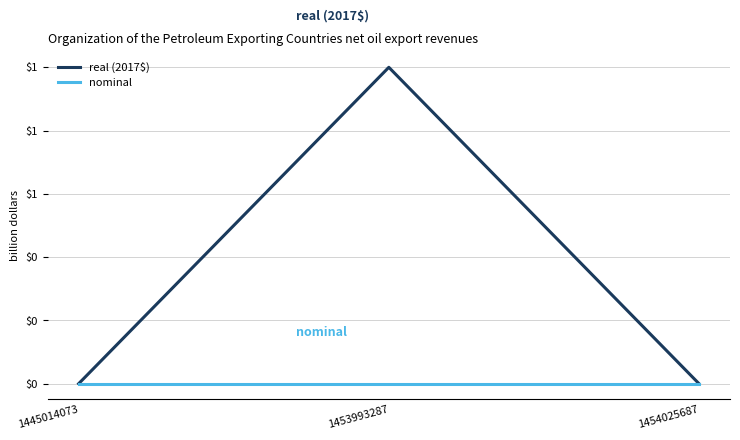

Which series changed the most between 1445014073 and 1454025687?

real (2017$)